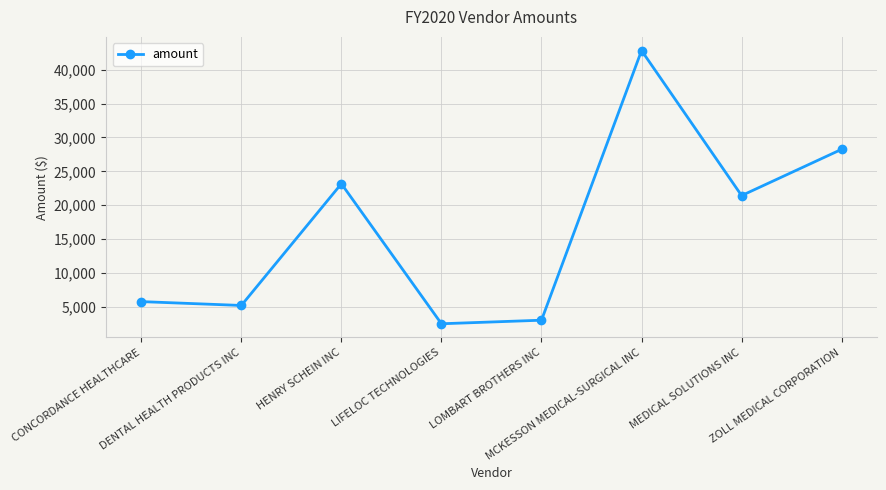

How many data points are less than 21421?

4